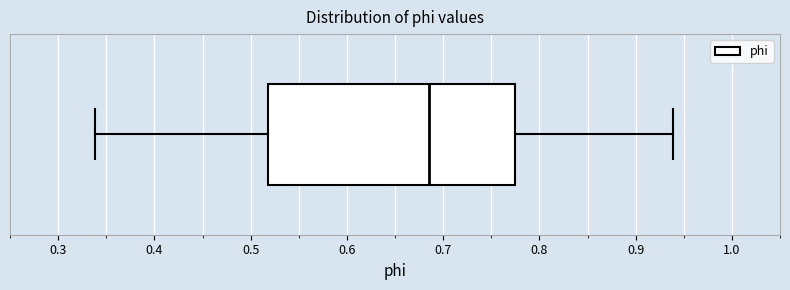

Transcribe this box plot: give where the median line is, the range the box spans, and where the two whiskers end, as read against the x-axis. The values are not printed on the chart, so give them approximately, as read against the axis.

median 0.69, box 0.52 to 0.77, whiskers 0.34 to 0.94